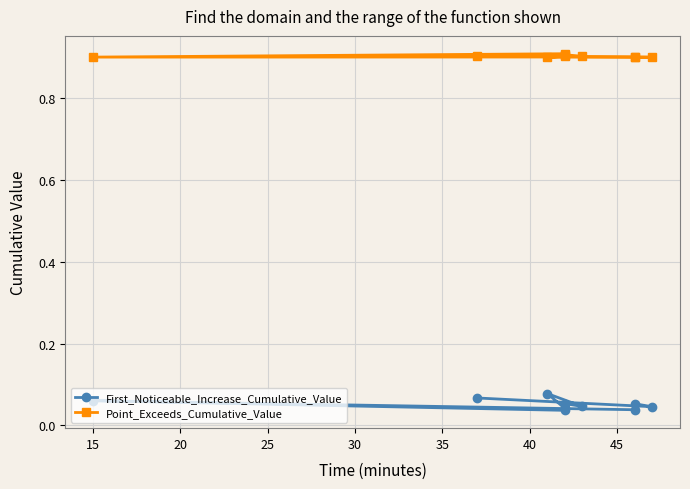

True or false: Point_Exceeds_Cumulative_Value and First_Noticeable_Increase_Cumulative_Value intersect in this chart.

False